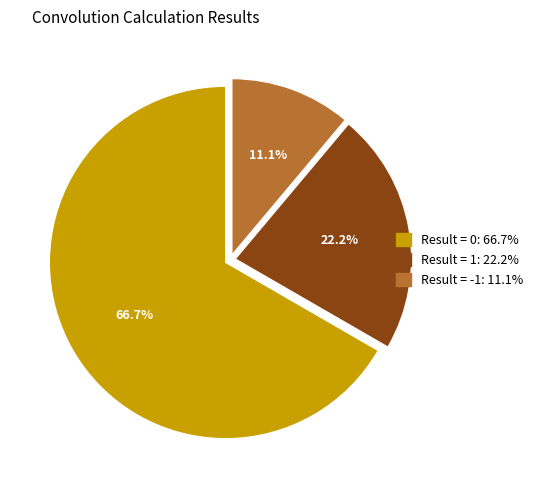

Is there a majority slice in this chart?

Yes